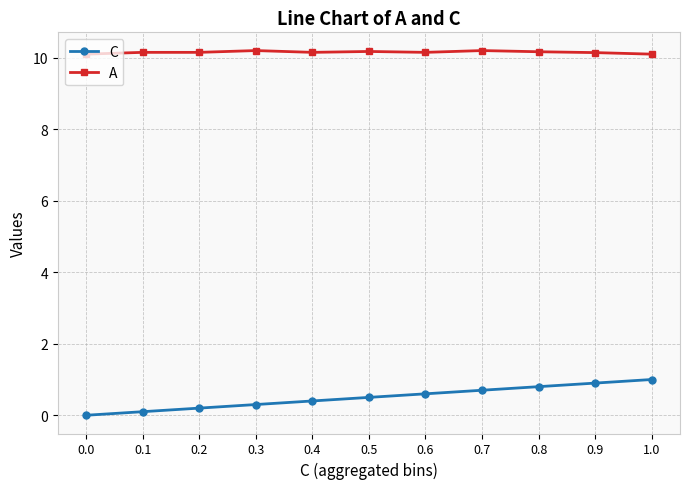

Rank the series by their maximum value, from lowest to highest.

C, A